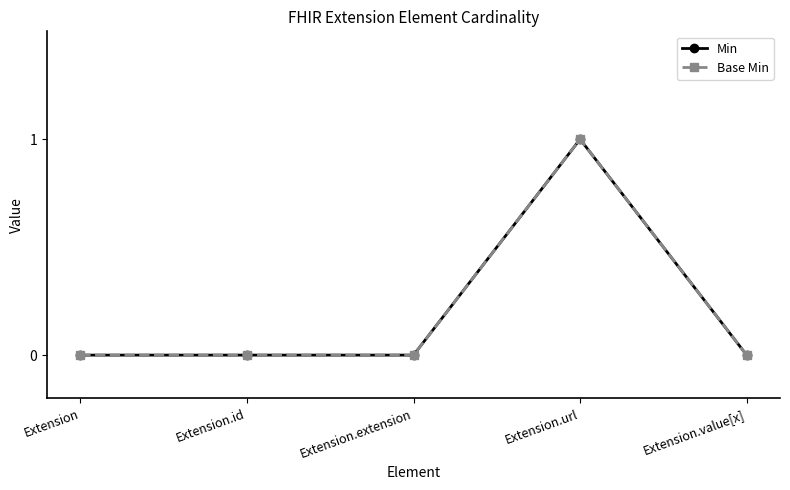

Rank the series by their maximum value, from highest to lowest.

Min, Base Min